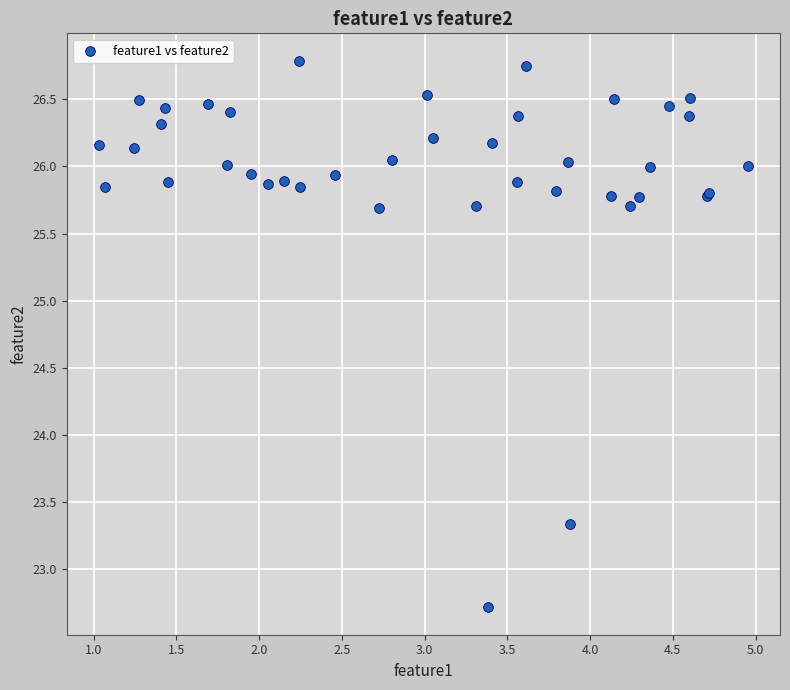

What Y value in the scatter plot is closest to 24?

23.3